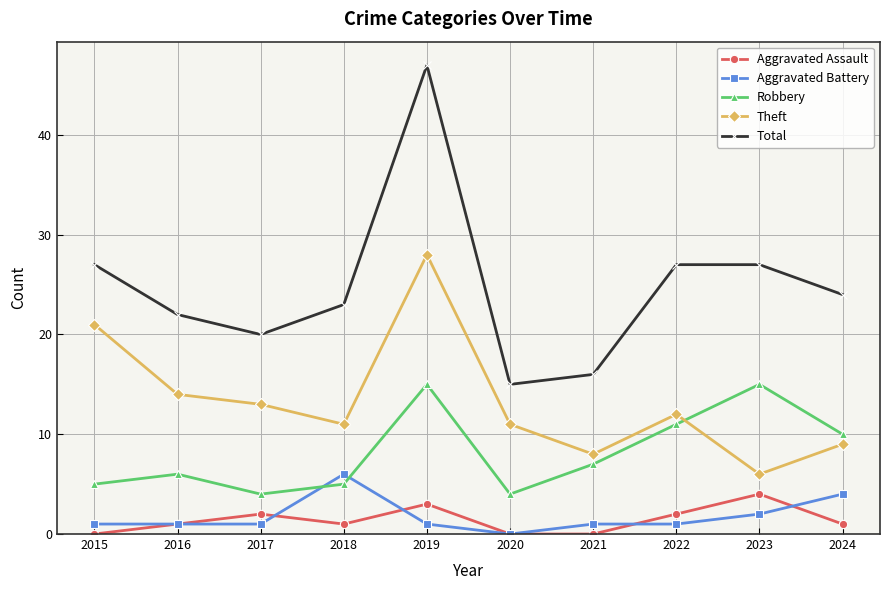

Which series changed the most between 2017 and 2021?

Theft